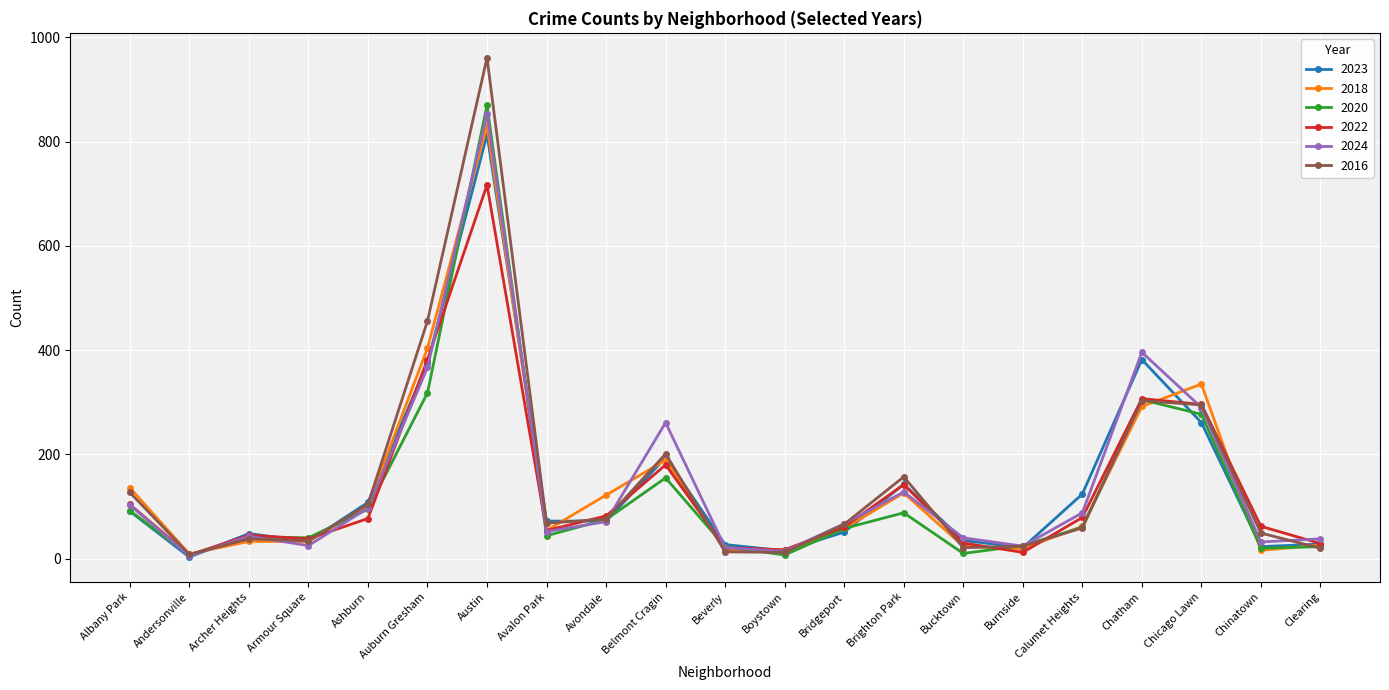

At which label is 2018 closest to 420?

Auburn Gresham